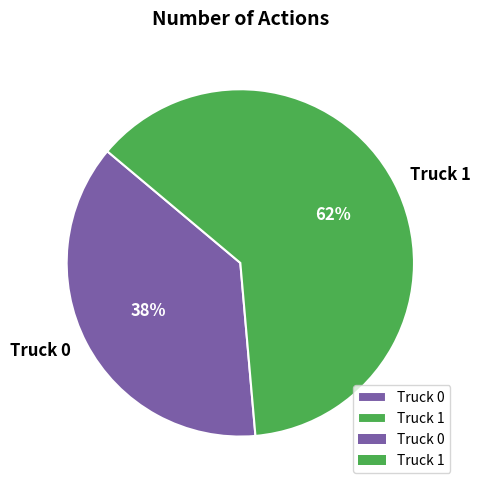

Is it true that Truck 1 is 73% of the pie?

False